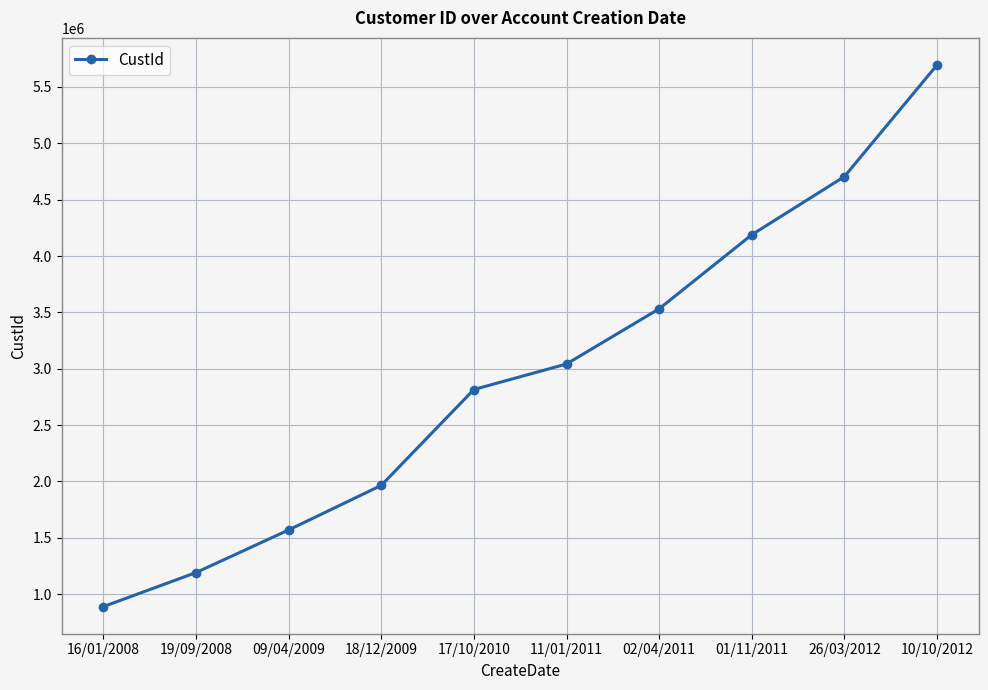

Is this an area chart (filled region under the line)?

No